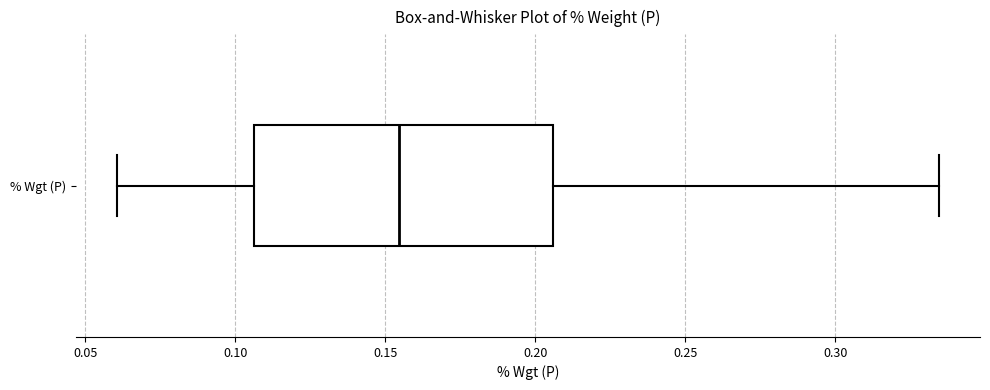

Transcribe this box plot: give where the median line is, the range the box spans, and where the two whiskers end, as read against the x-axis. The values are not printed on the chart, so give them approximately, as read against the axis.

median 0.155, box 0.105 to 0.205, whiskers 0.060 to 0.335